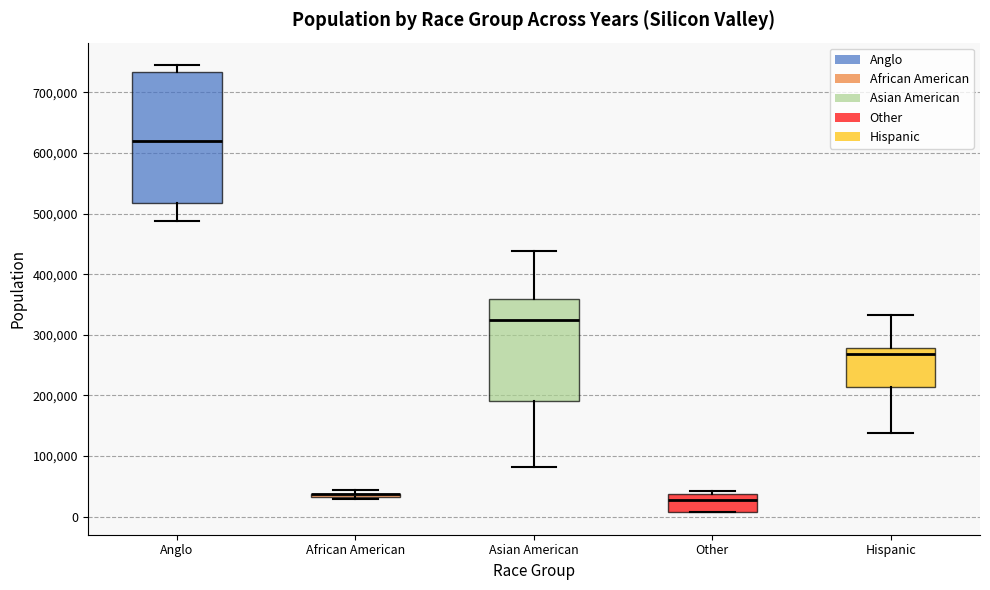

Reading left to right, read every box against the y-axis: the position of its median line, the range the box covers, and the ends of its whiskers. The values are not printed on the chart, so give them approximately, as read against the axis.

Anglo: median 620000, box 520000 to 730000, whiskers 490000 to 750000
African American: box collapsed to a line at 40000, whiskers 30000 to 40000
Asian American: median 320000, box 190000 to 360000, whiskers 80000 to 440000
Other: median 30000, box 10000 to 40000, whiskers 10000 to 40000 (just above the box's upper edge)
Hispanic: median 270000, box 210000 to 280000, whiskers 140000 to 330000